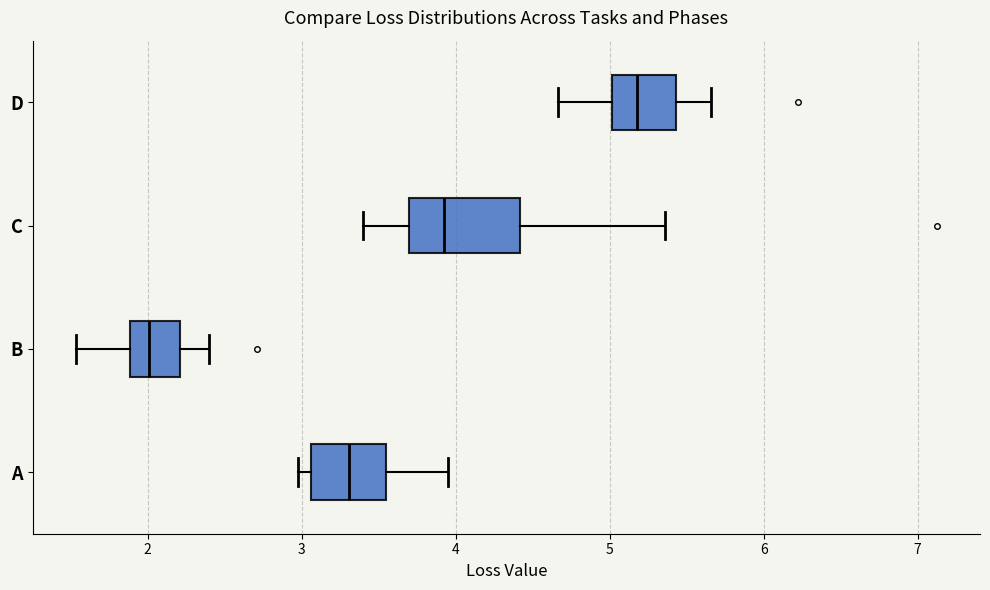

Which box has the furthest to the left median line?

B